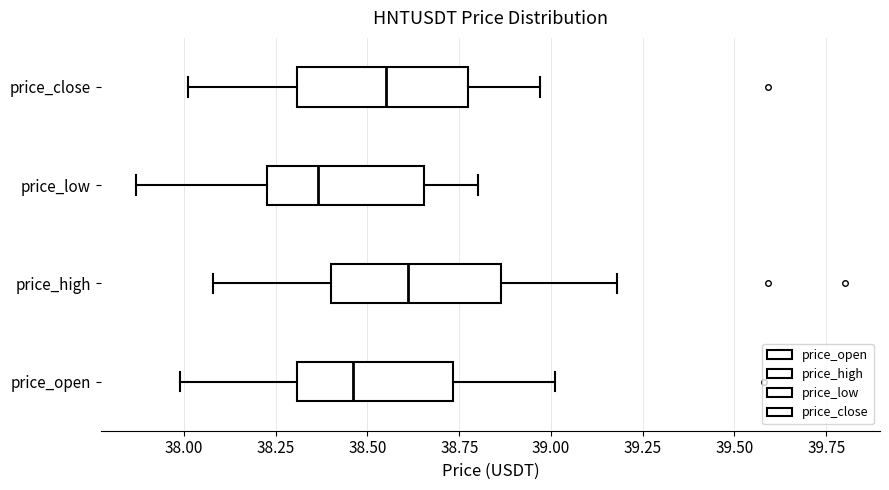

Which box's median line is the furthest to the left?

price_low